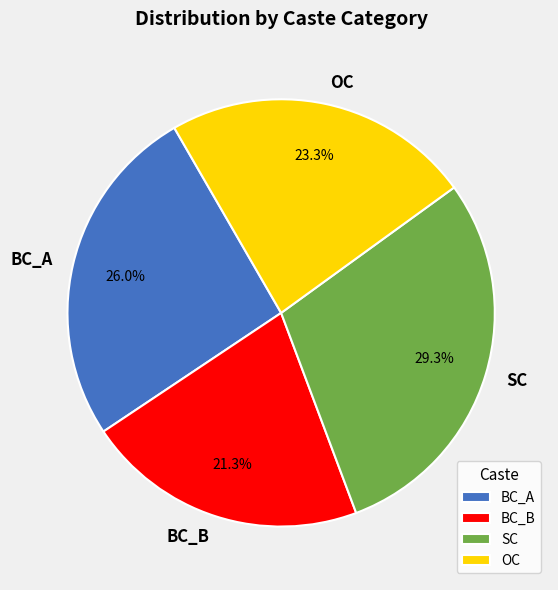

To the nearest percent, what is the difference between the OC and SC slice percentages?

6%